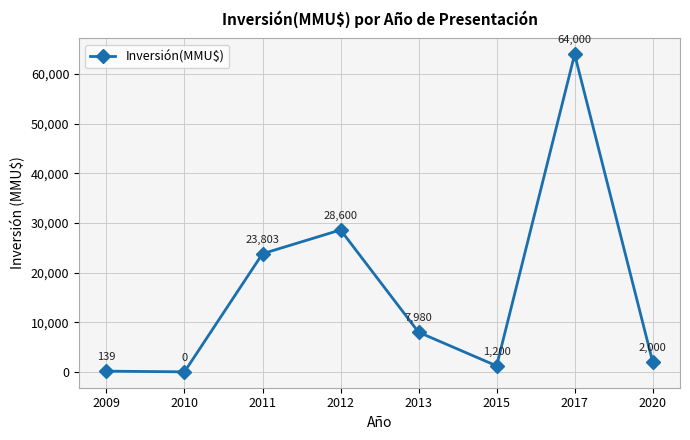

True or false: the data has more than 0 interior local peaks.

True